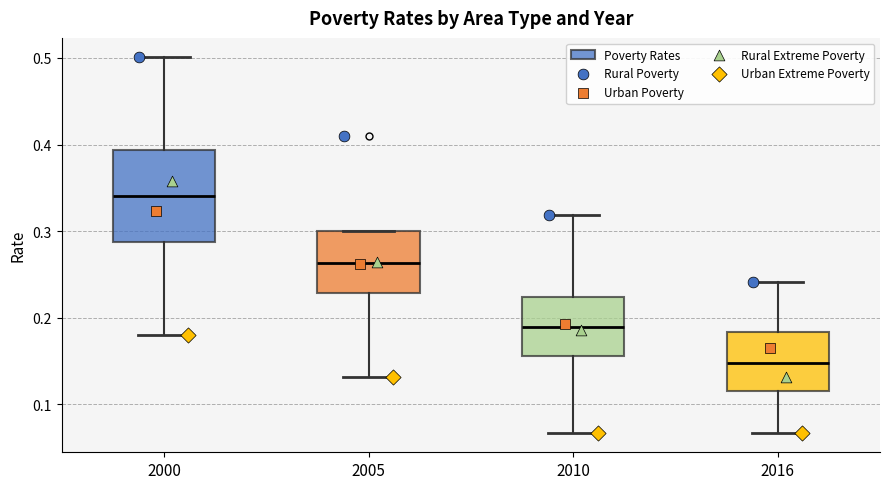

Which box has the lowest median line?

2016